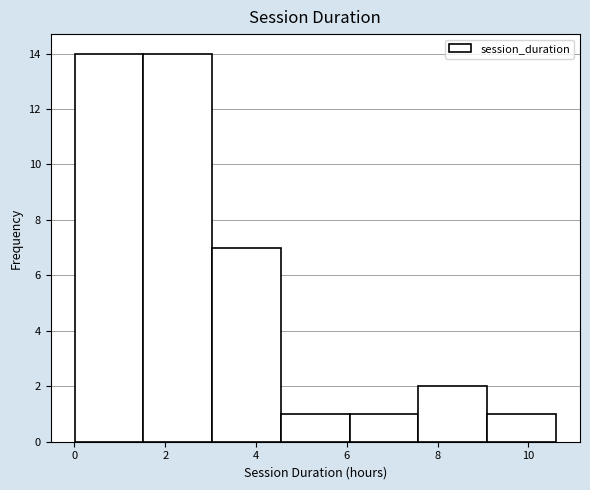

Reading left to right, list every bar in this chart as the range it spans on the x-axis followed by its height. Neither the bar edges nor the heights are printed on the chart, so give them approximately, as read against the axes.

0.0 to 1.6: 14
1.6 to 3.0: 14
3.0 to 4.6: 7
4.6 to 6.0: 1
6.0 to 7.6: 1
7.6 to 9.0: 2
9.0 to 10.6: 1